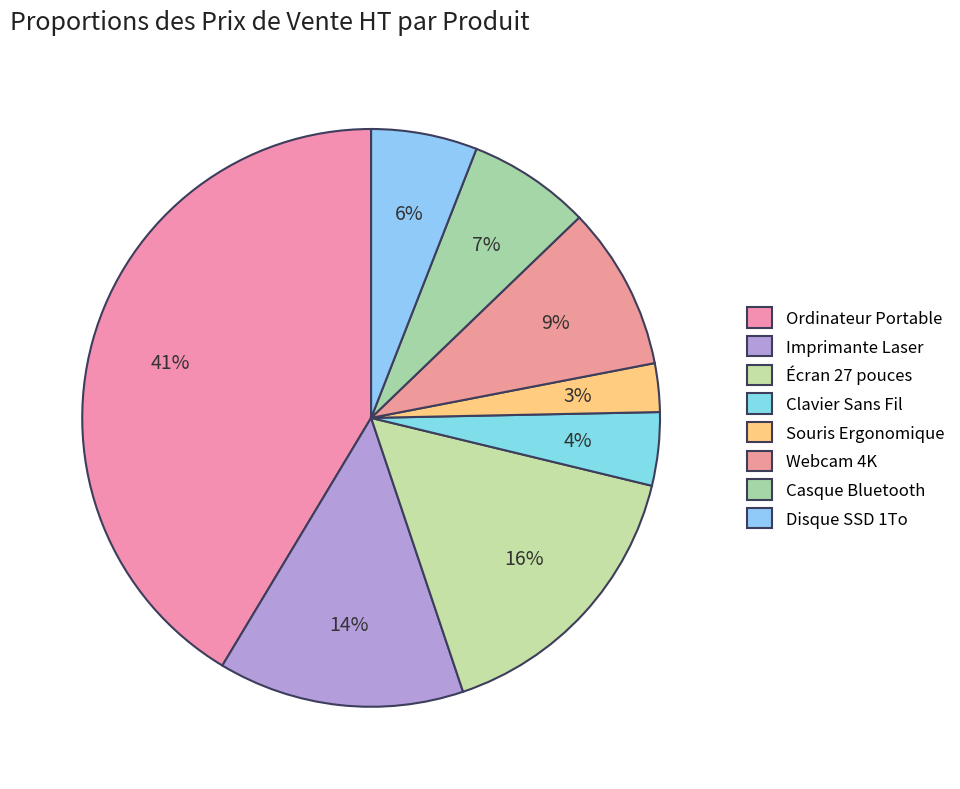

To the nearest percent, what portion does Ordinateur Portable represent?

41%